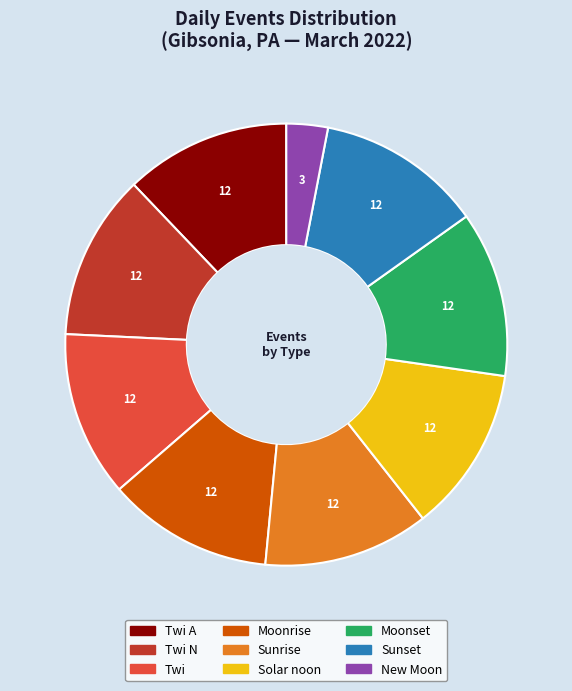

Is there any slice that represents more than half of the pie?

No